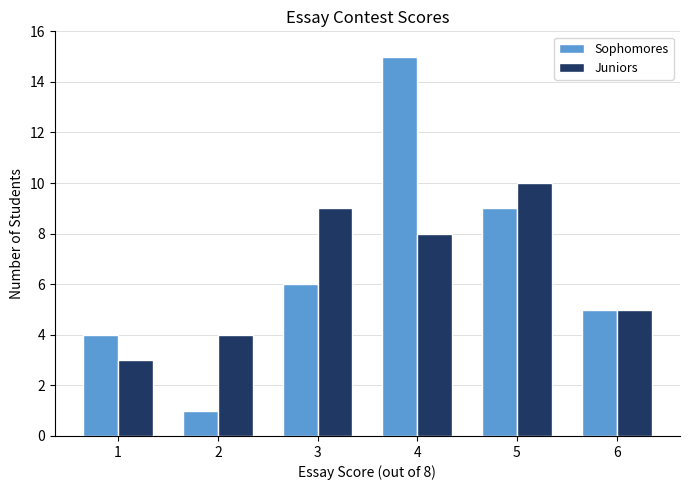

How many groups of bars are there?

6